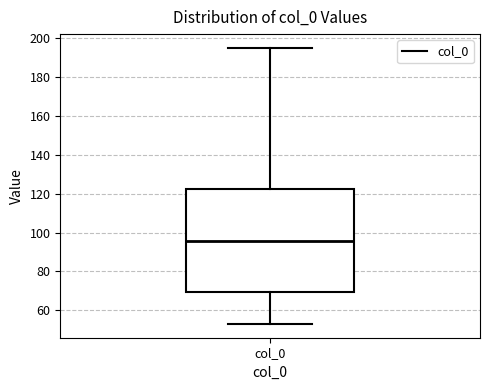

Transcribe this box plot: give where the median line is, the range the box spans, and where the two whiskers end, as read against the y-axis. The values are not printed on the chart, so give them approximately, as read against the axis.

median 96, box 70 to 122, whiskers 54 to 196